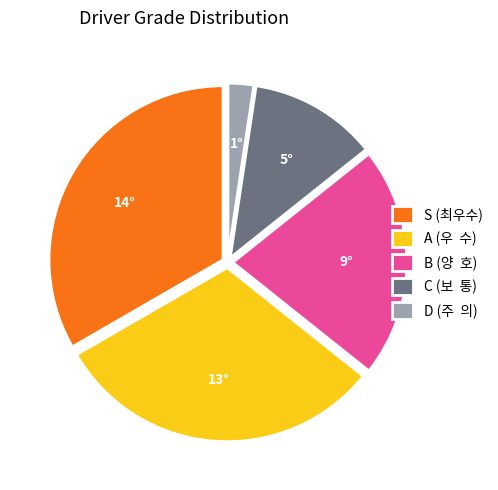

Is there a majority slice in this chart?

No